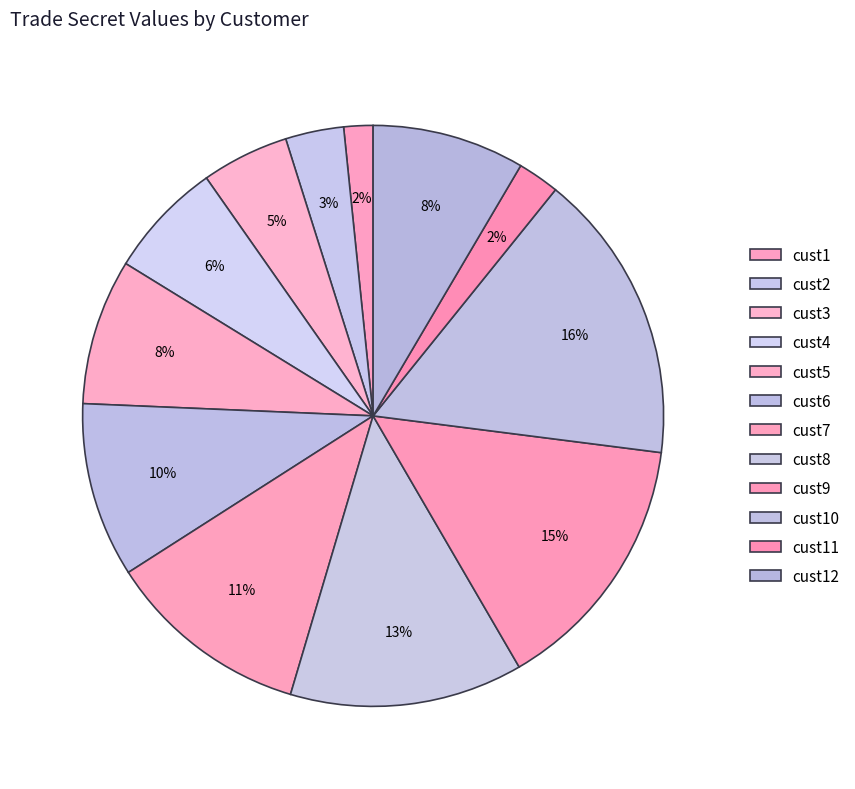

Is there any slice that represents more than half of the pie?

No